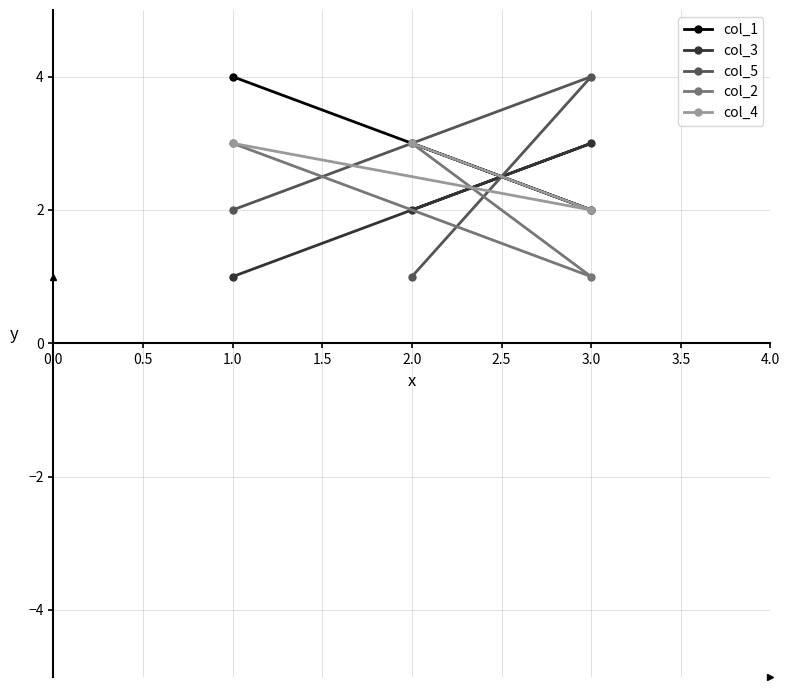

What are all the series names shown in the legend?

col_1, col_3, col_5, col_2, col_4